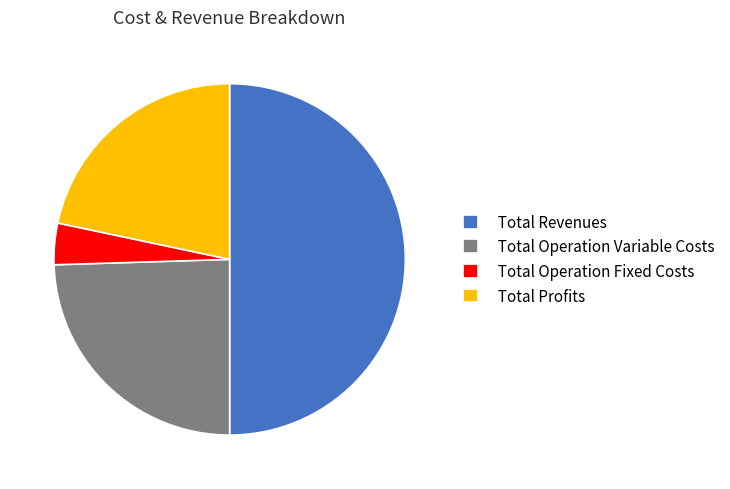

Which slice is the largest?

Total Revenues